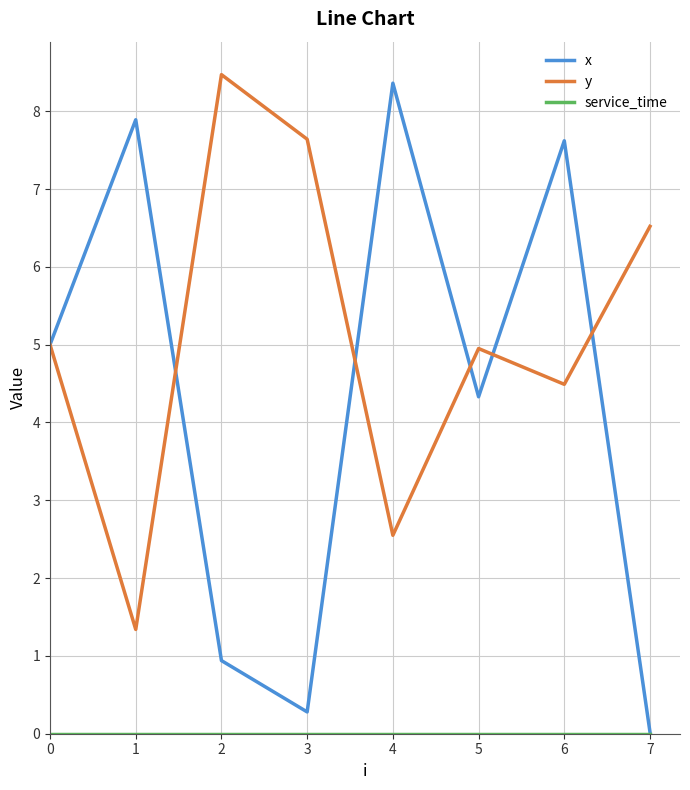

Which category has the lowest value in the x series?

7